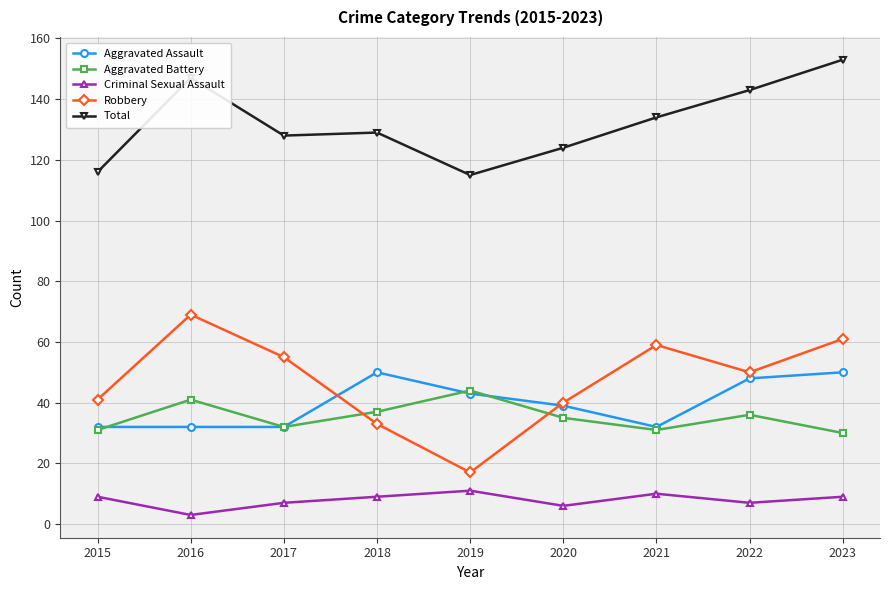

How many data points does each series have?

9